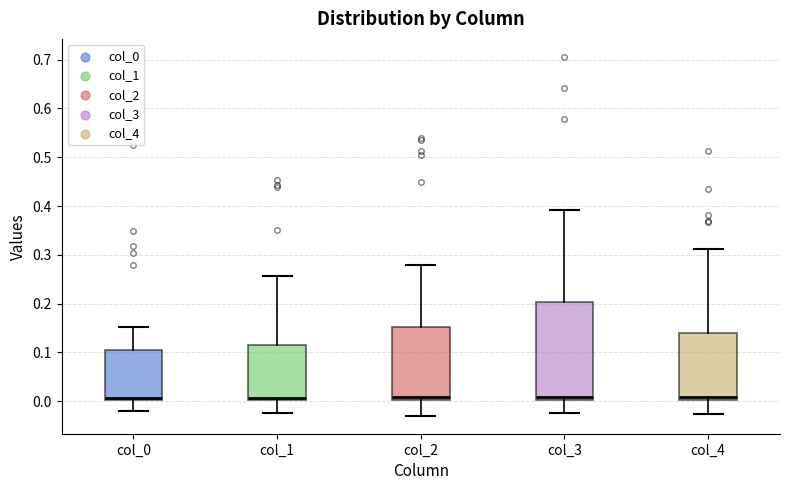

Which box is the tallest, from its lower edge to its upper edge?

col_3